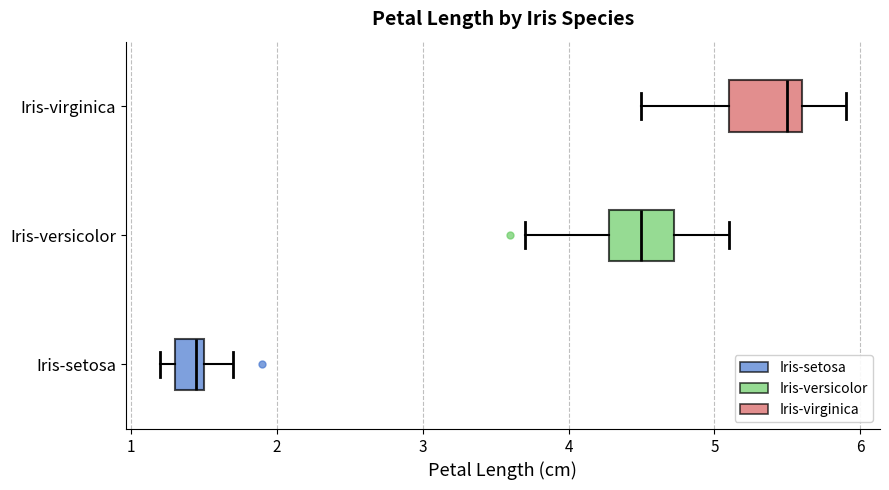

Where does the left whisker of the box for Iris-versicolor end on the x-axis? The values are not printed on the chart, so give them approximately, as read against the axis.

3.7